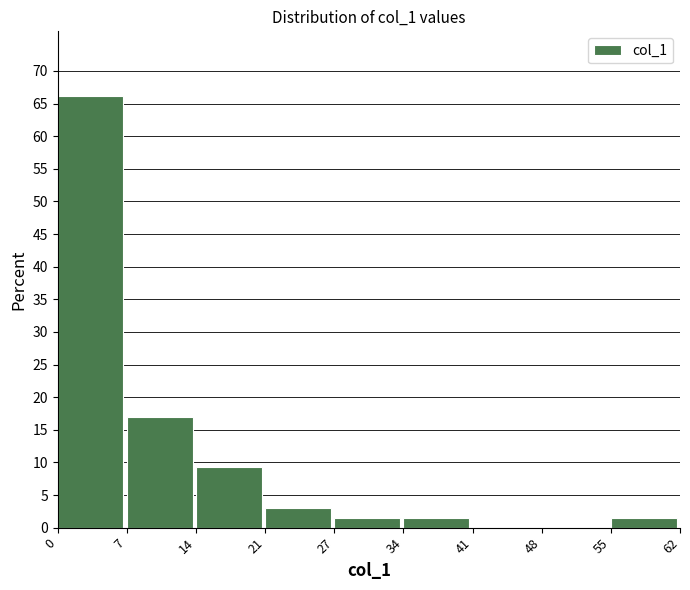

Reading left to right, transcribe this chart: for each bar, give the range it covers on the x-axis and its height. The values are not printed on the chart, so give them approximately, as read against the axis.

0 to 7: 66.0
7 to 14: 17.0
14 to 21: 9.0
21 to 27: 3.0
27 to 34: 1.5
34 to 41: 1.5
41 to 48: 0
48 to 55: 0
55 to 62: 1.5